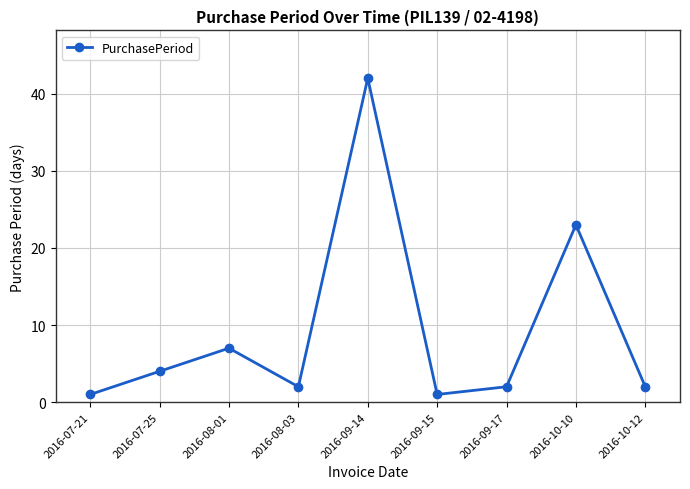

Which category has the highest value across all series?

2016-09-14